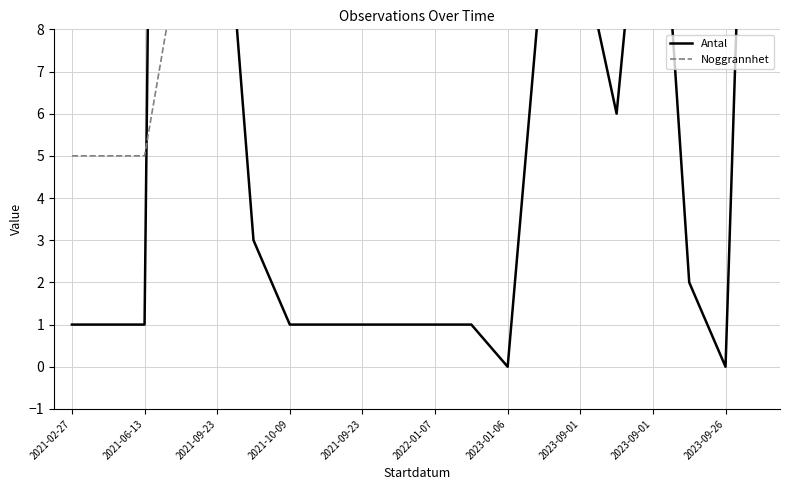

True or false: Antal has a value of 27 at 19.

True